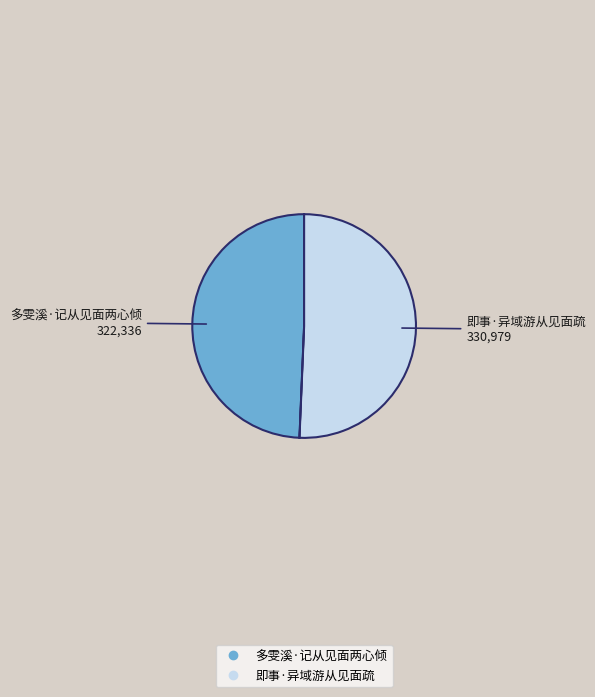

Combined, do 多雯溪·记从见面两心倾 and 即事·异域游从见面疏 account for over 50%?

Yes